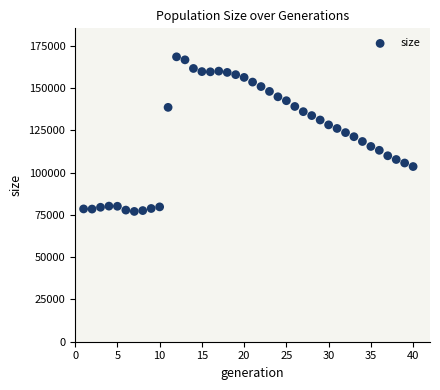

What is the range of Y values (max minus min)?

91401